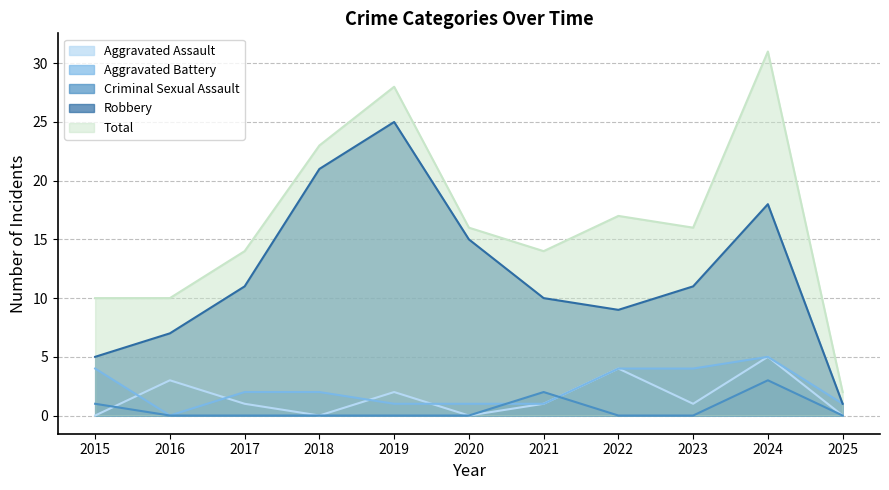

What is the average value of the Criminal Sexual Assault series?

1